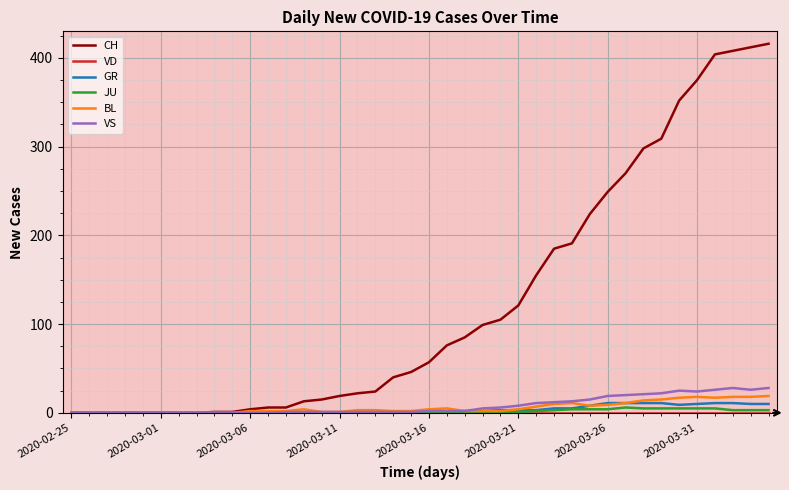

Which series has the widest spread of values?

CH